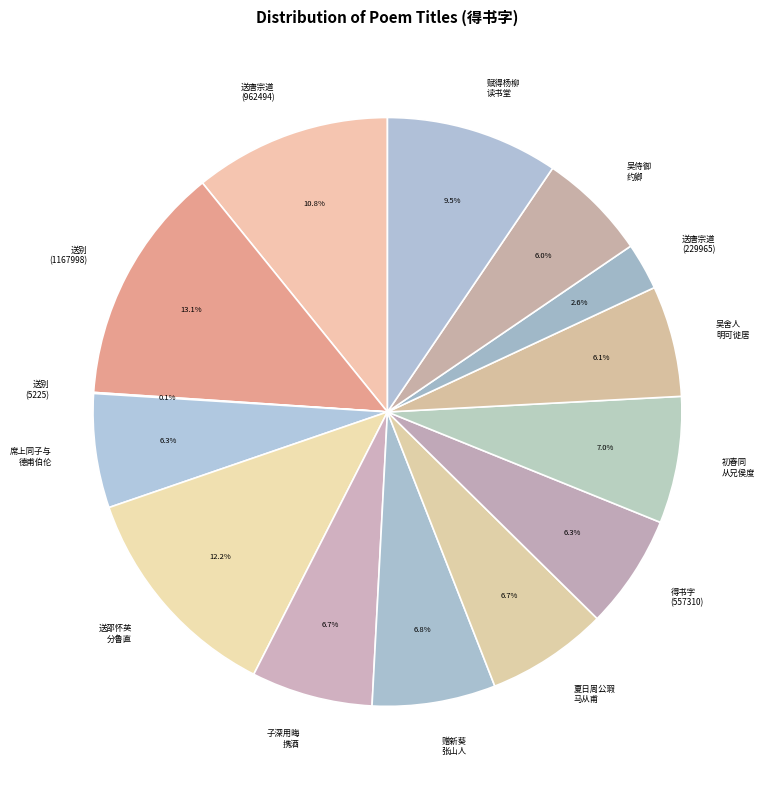

To the nearest percent, what is the average slice percentage?

7%